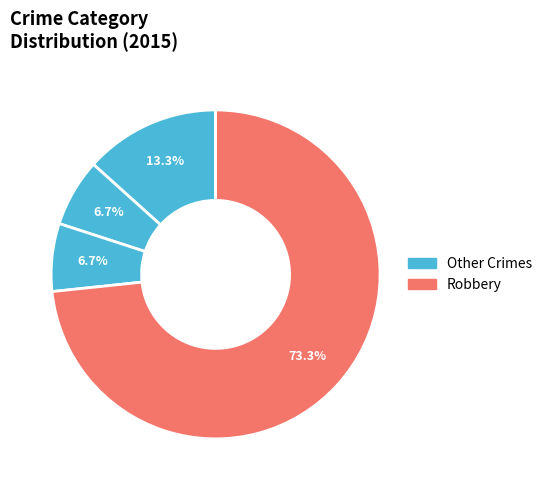

How many segments does this pie chart have?

4